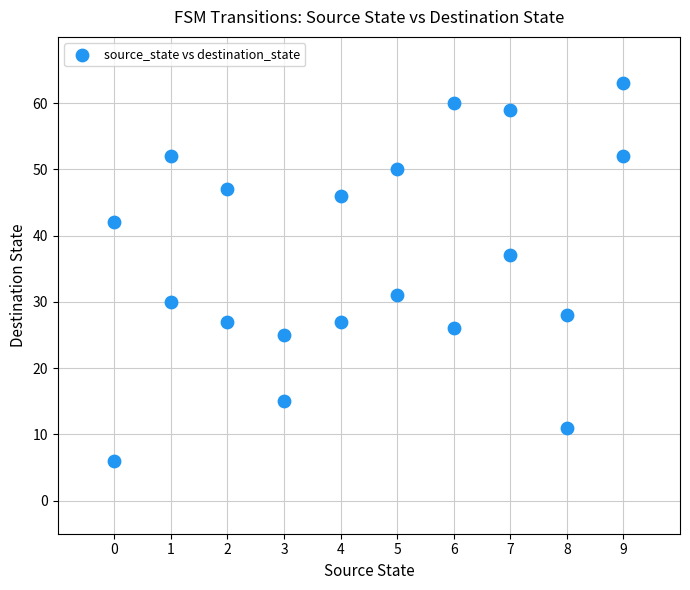

What is the range of X values (max minus min)?

9